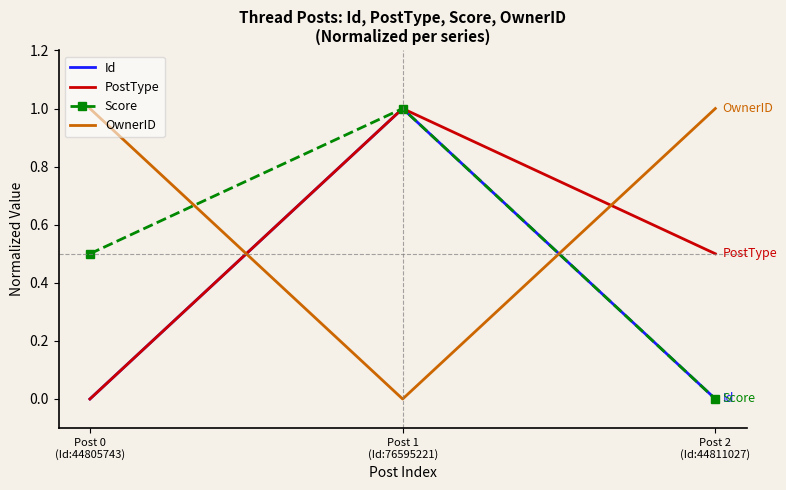

What is the average value of the OwnerID series?

0.7